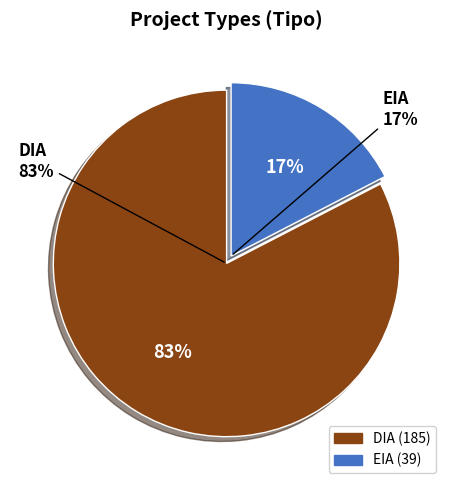

Combined, what portion of the pie is EIA and DIA?

100.0%